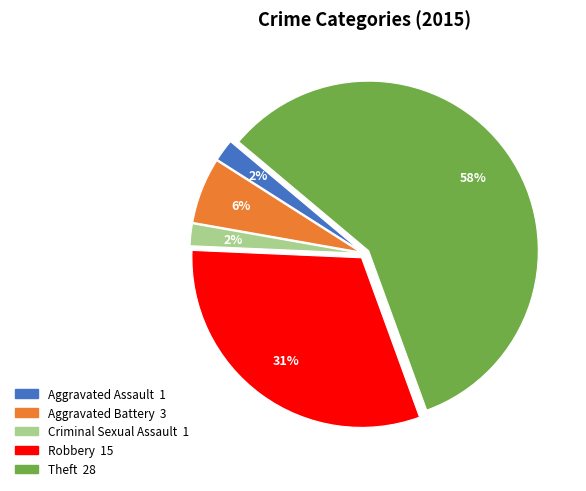

True or false: Aggravated Assault accounts for 2% of the total.

True